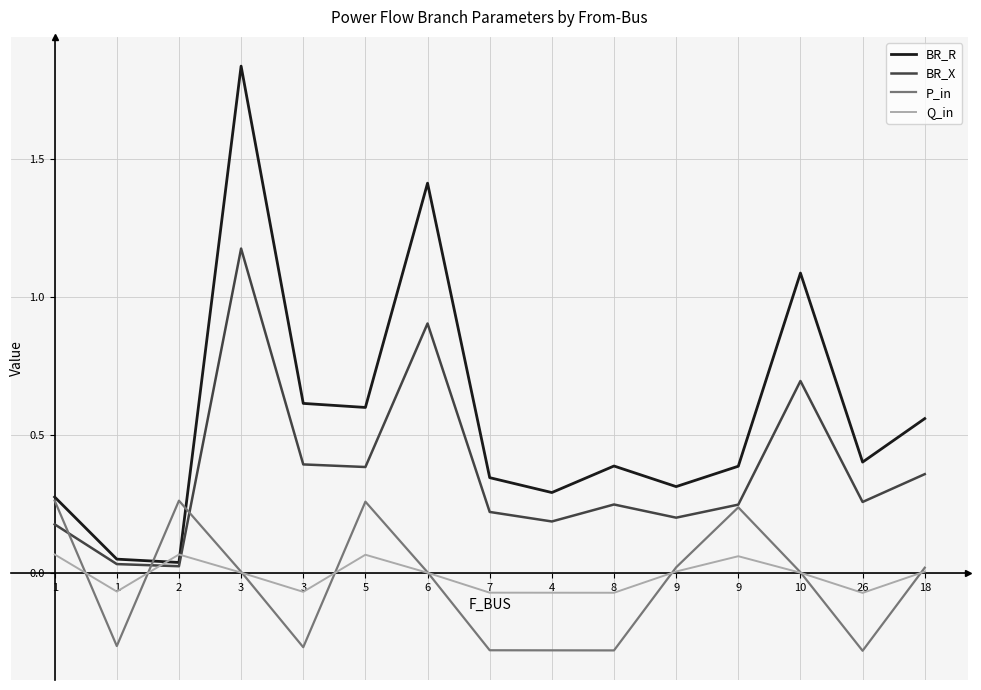

Rank the series at 26 from highest to lowest value.

BR_R, BR_X, Q_in, P_in